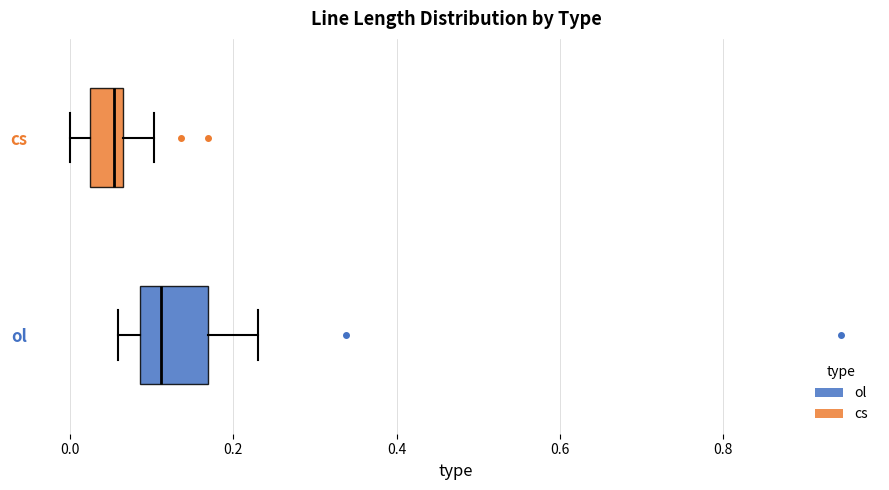

Reading bottom to top, transcribe this box plot: for each box, give where its median line is, the range the box spans, and where its two whiskers end, as read against the x-axis. The values are not printed on the chart, so give them approximately, as read against the axis.

ol: median 0.12, box 0.08 to 0.16, whiskers 0.06 to 0.22
cs: median 0.06 (just left of the box's right edge), box 0.02 to 0.06, whiskers 0.00 to 0.10